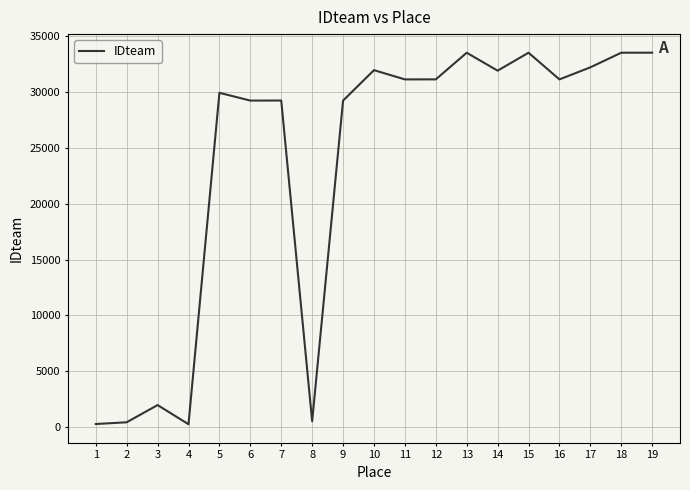

Approximately how many times larger is the value at 6 compared to 7?

1.0